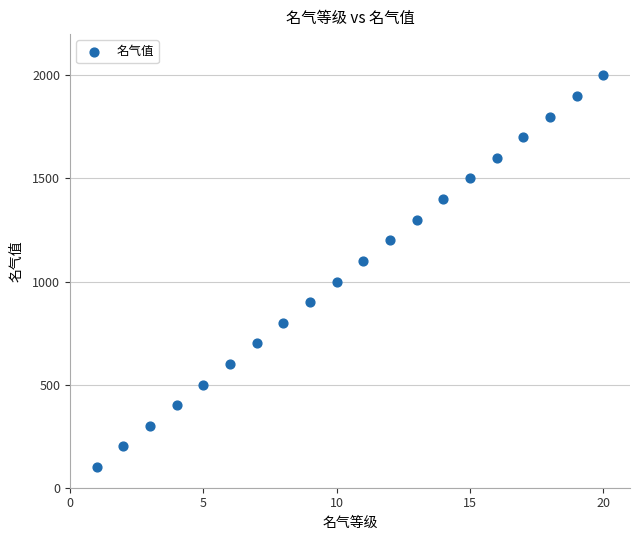

What is the range of X values (max minus min)?

19